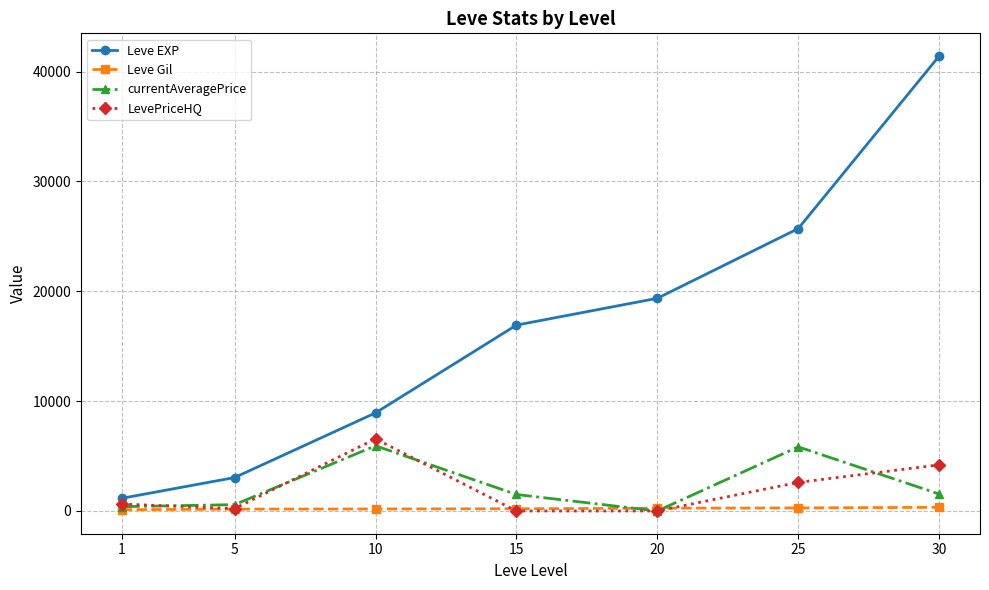

What are all the series names shown in the legend?

Leve EXP, Leve Gil, currentAveragePrice, LevePriceHQ